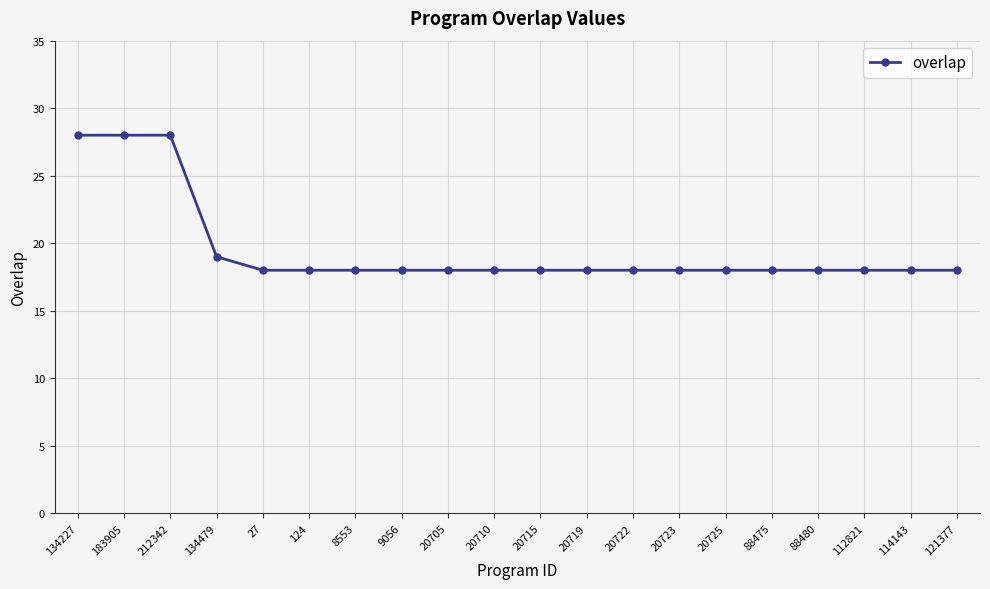

Reading left to right, extract all data points from this chart.

28	28	28	19	18	18	18	18	18	18	18	18	18	18	18	18	18	18	18	18